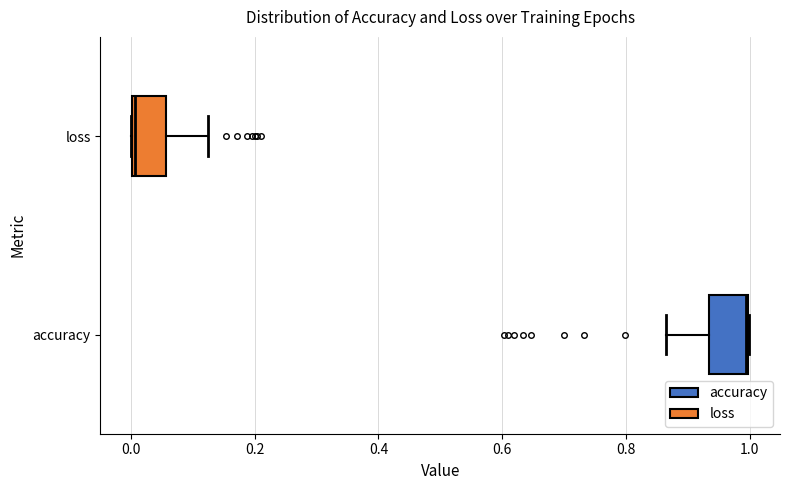

Reading bottom to top, read every box against the x-axis: the position of its median line, the range the box covers, and the ends of its whiskers. The values are not printed on the chart, so give them approximately, as read against the axis.

accuracy: median 1.00, box 0.94 to 1.00, whiskers 0.86 to 1.00
loss: median 0.00, box 0.00 to 0.06, whiskers 0.00 to 0.12